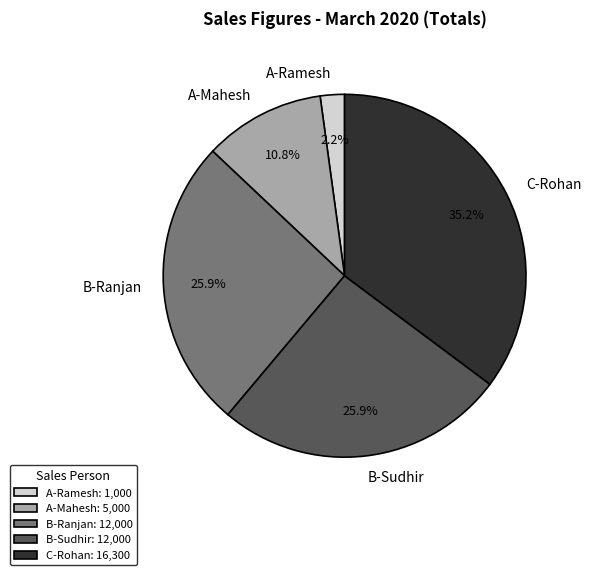

Combined, what portion of the pie is C-Rohan and A-Ramesh?

37.4%